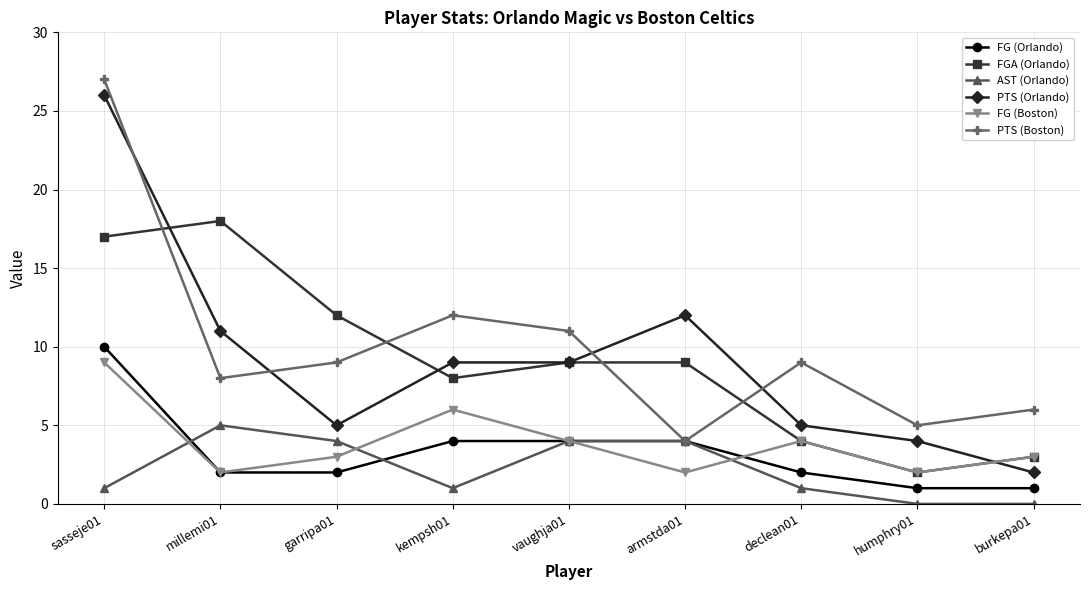

Is it true that PTS (Boston) equals 6 at burkepa01?

True